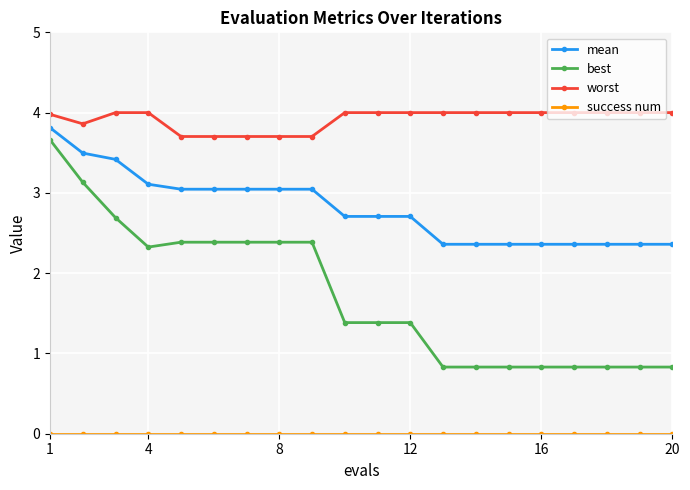

What is the sum of all mean values?

56.1